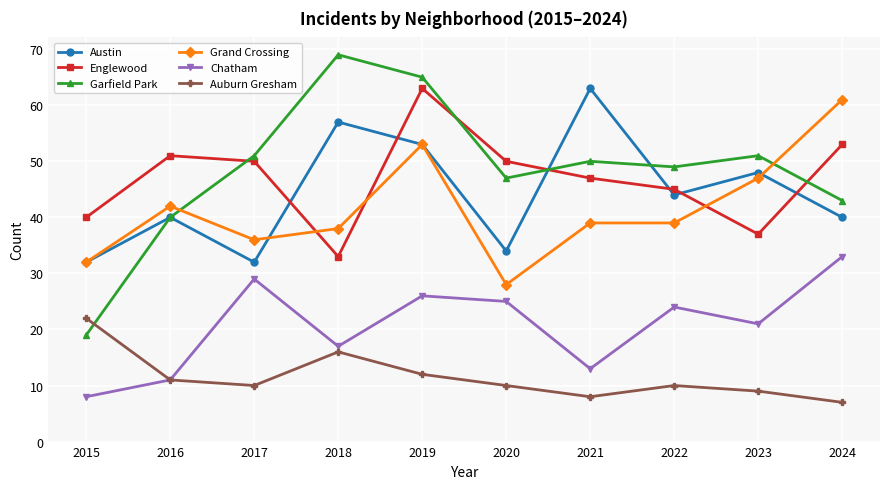

What is the spread (max minus min) of values at 2019?

53